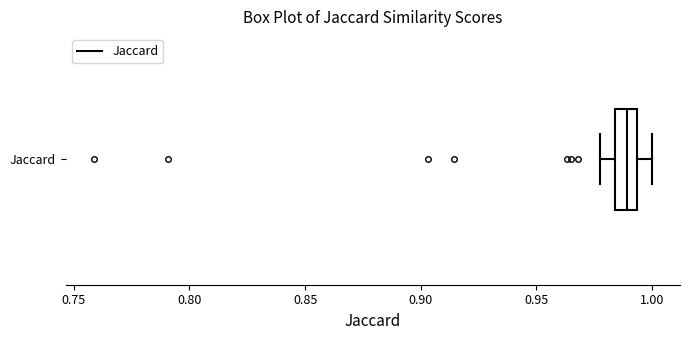

Transcribe this box plot: give where the median line is, the range the box spans, and where the two whiskers end, as read against the x-axis. The values are not printed on the chart, so give them approximately, as read against the axis.

median 0.990, box 0.985 to 0.995, whiskers 0.975 to 1.000